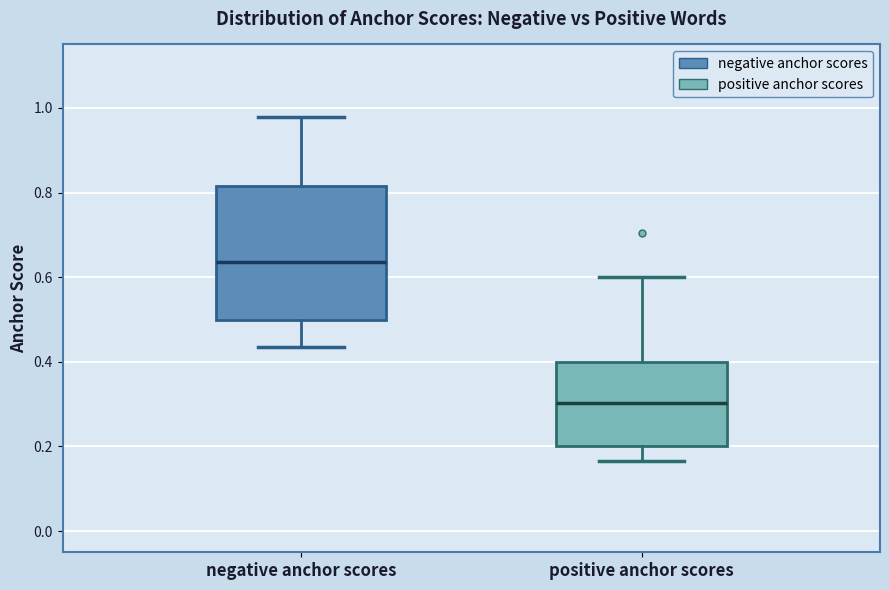

Which box is the tallest, from its lower edge to its upper edge?

negative anchor scores